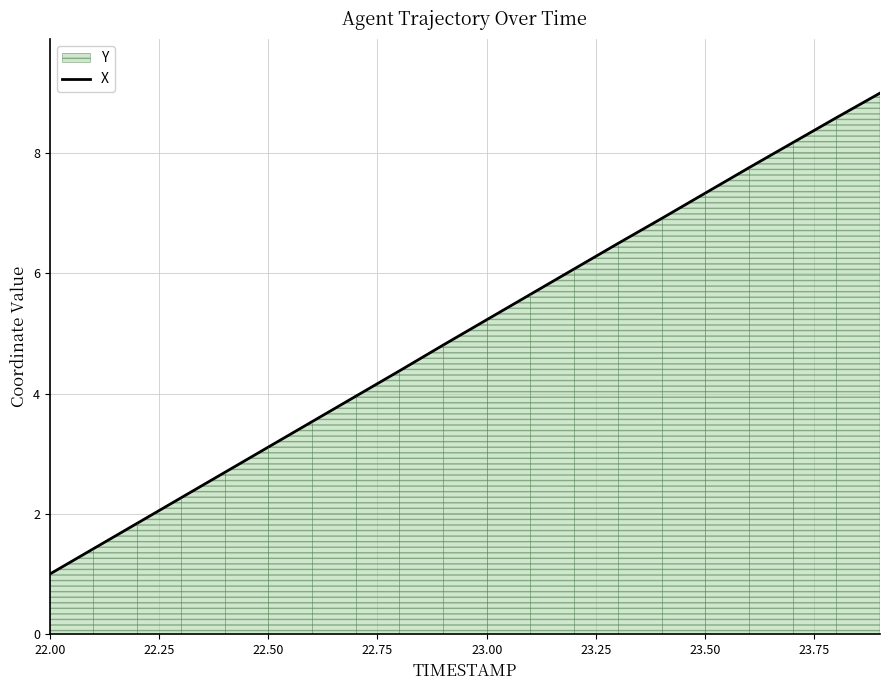

How many lines are shown in the chart?

1